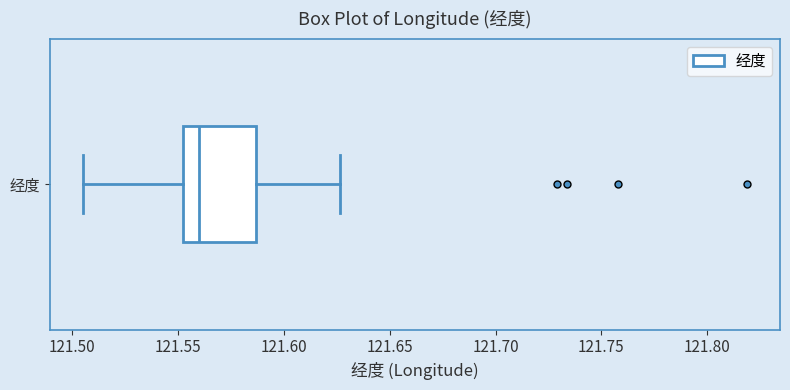

Transcribe this box plot: give where the median line is, the range the box spans, and where the two whiskers end, as read against the x-axis. The values are not printed on the chart, so give them approximately, as read against the axis.

median 121.560, box 121.550 to 121.585, whiskers 121.505 to 121.625